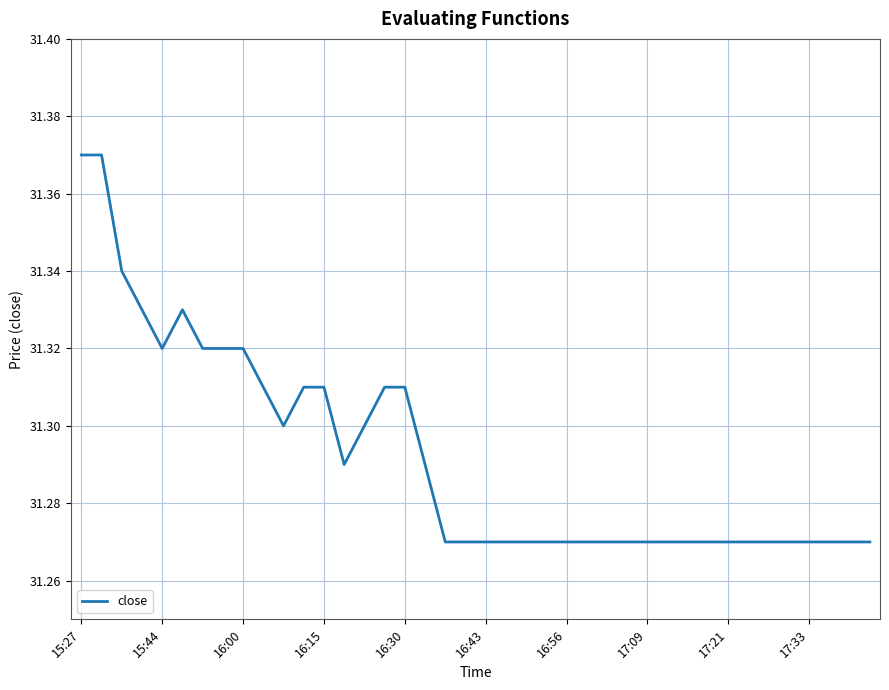

What is the value of the 30th point from the left?

31.3